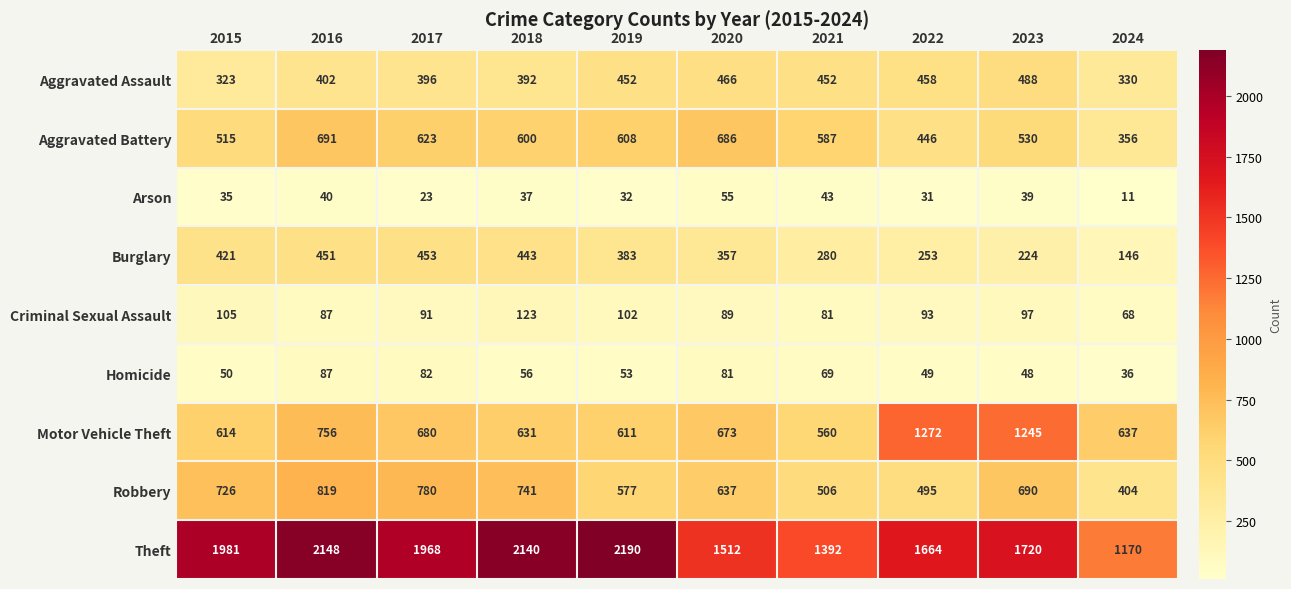

Where does the Robbery series first go above 690?

2015